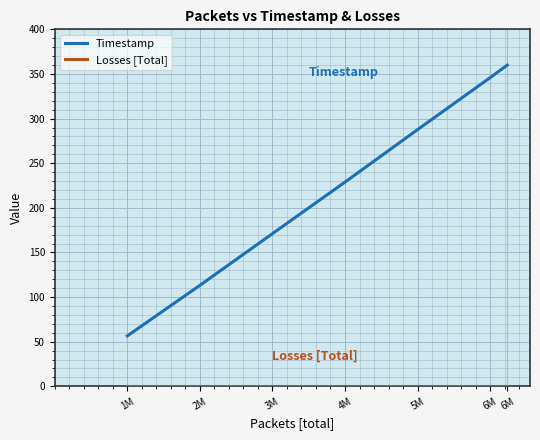

What is the sum of all Timestamp values?

1562.9